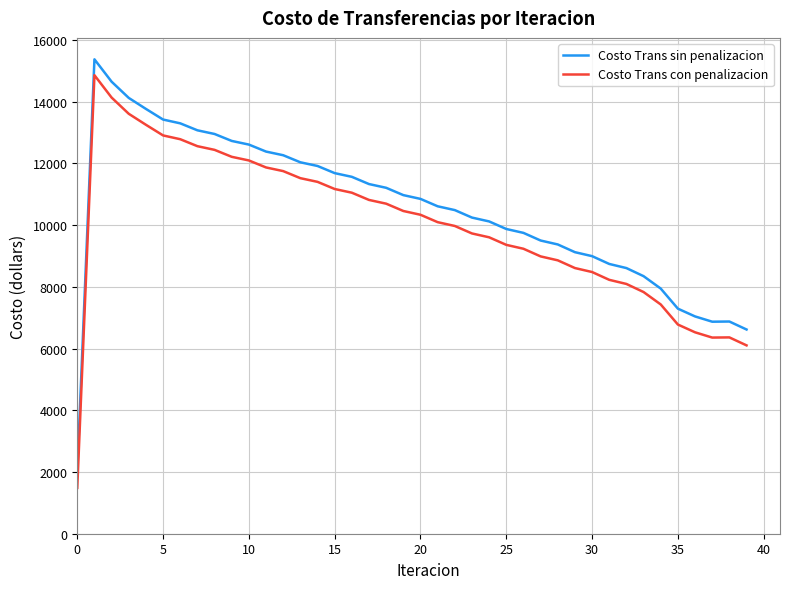

What is the minimum value for Costo Trans con penalizacion?

1485.9